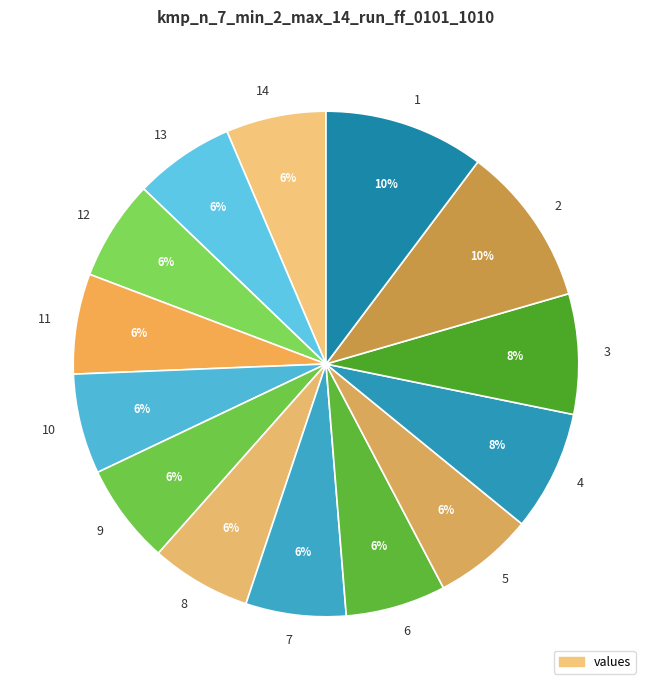

Is it true that 6 is 6% of the pie?

True